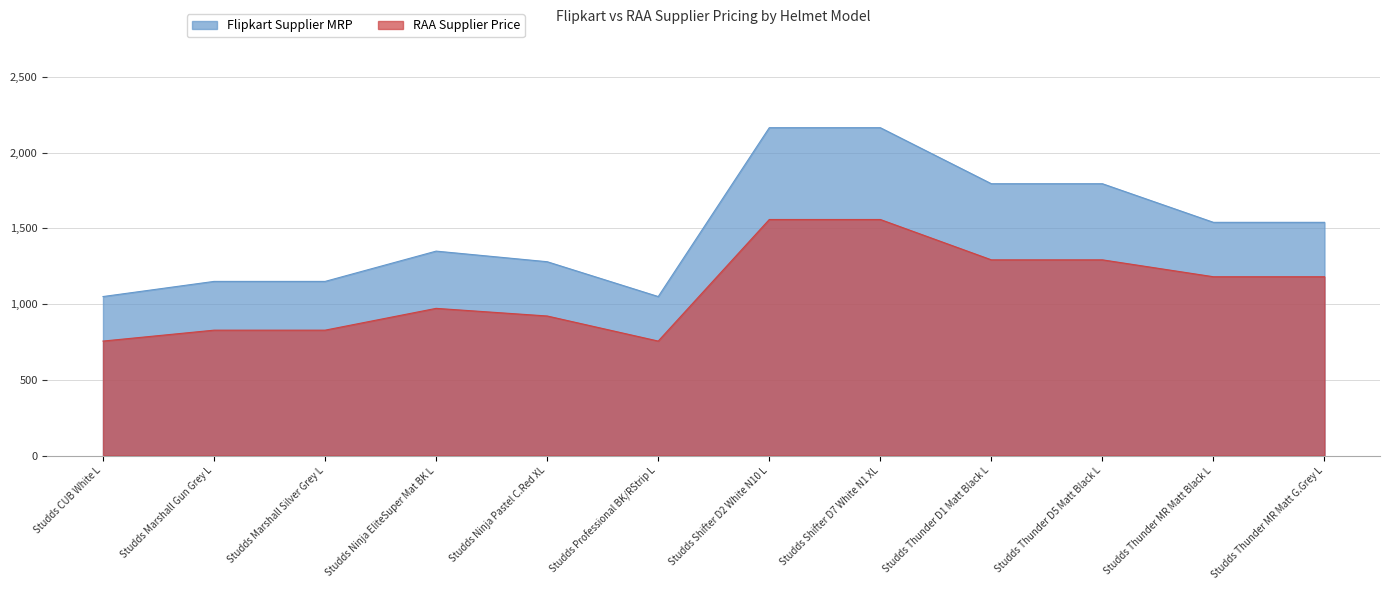

In Flipkart Supplier MRP, how many points are higher than both neighbors (excluding endpoints)?

1